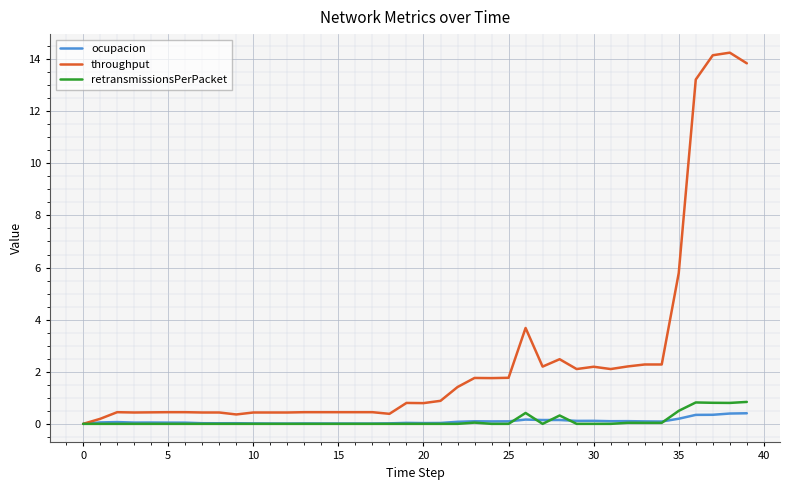

Which series has the largest total across all categories?

throughput